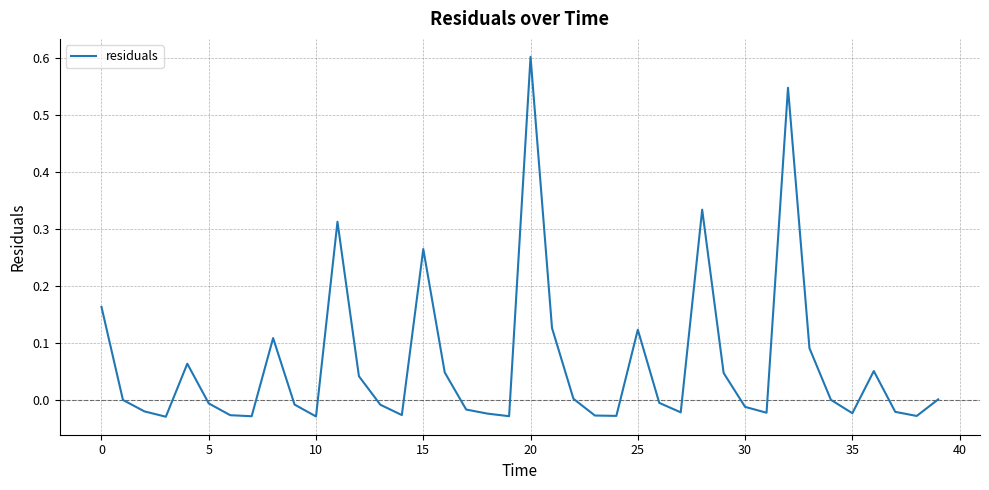

How many interior local peaks (higher than both neighbors) does the data have?

9